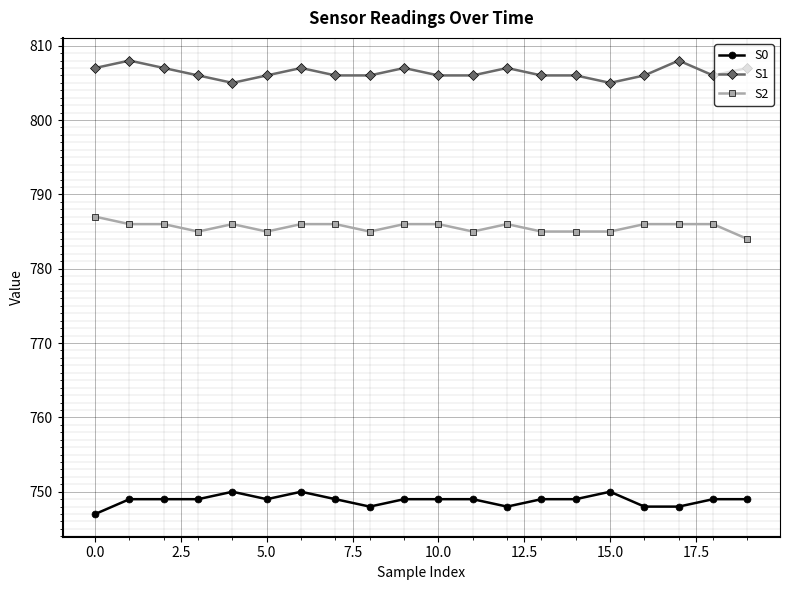

Rank the series by their average value, from highest to lowest.

S1, S2, S0